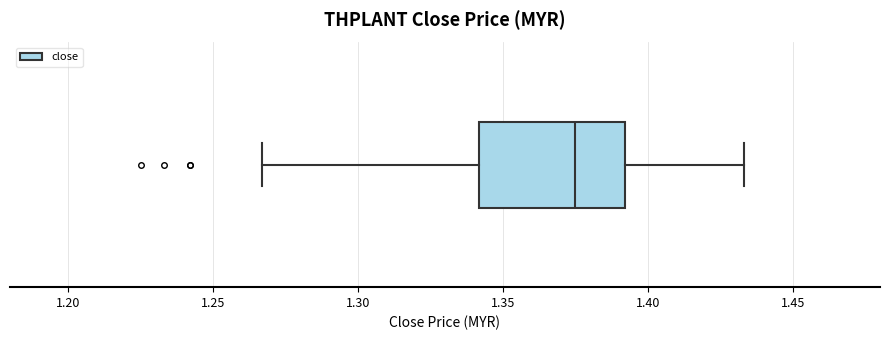

Transcribe this box plot: give where the median line is, the range the box spans, and where the two whiskers end, as read against the x-axis. The values are not printed on the chart, so give them approximately, as read against the axis.

median 1.375, box 1.340 to 1.390, whiskers 1.265 to 1.435